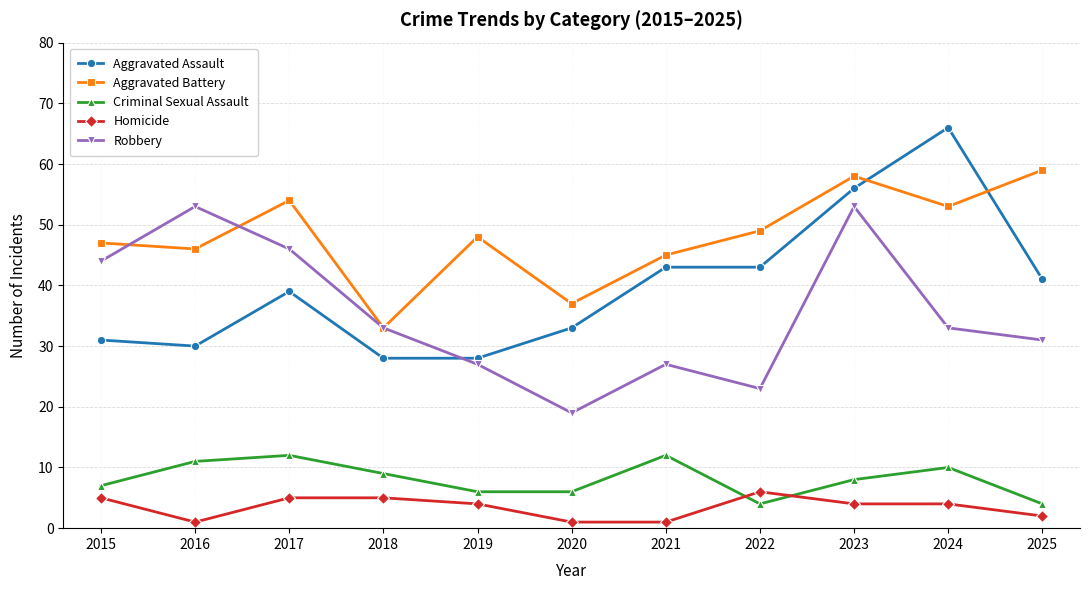

In Robbery, how many points are higher than both neighbors (excluding endpoints)?

3